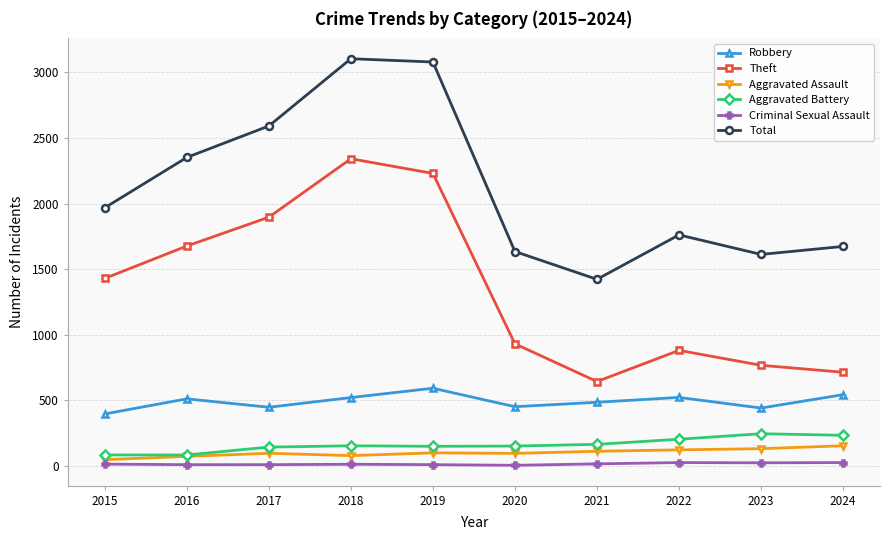

What is the greatest value displayed?

3105